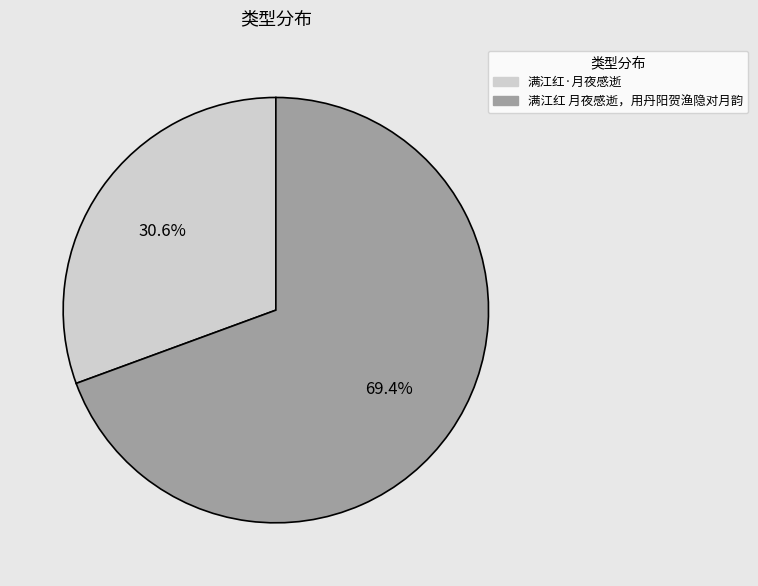

Is there a majority slice in this chart?

Yes